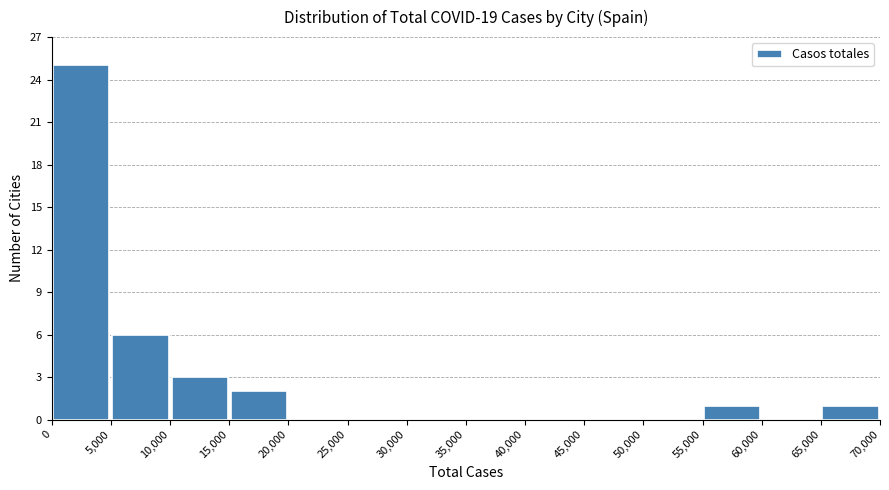

What is the height of the bar covering 65,000 to 70,000 on the x-axis? The values are not printed on the chart, so give them approximately, as read against the axis.

1